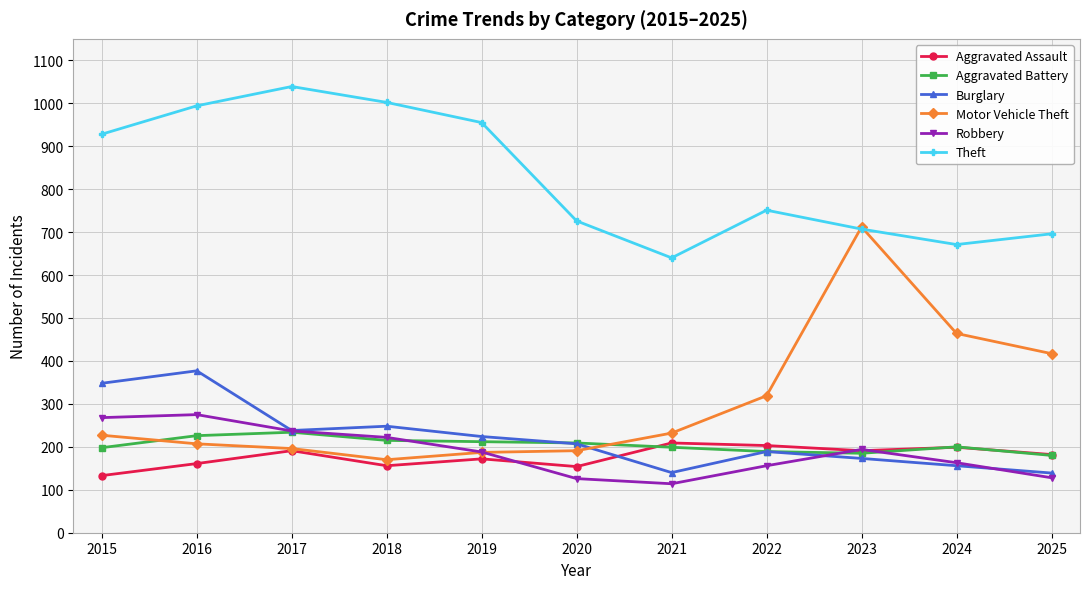

What is the sum of all Motor Vehicle Theft values?

3322